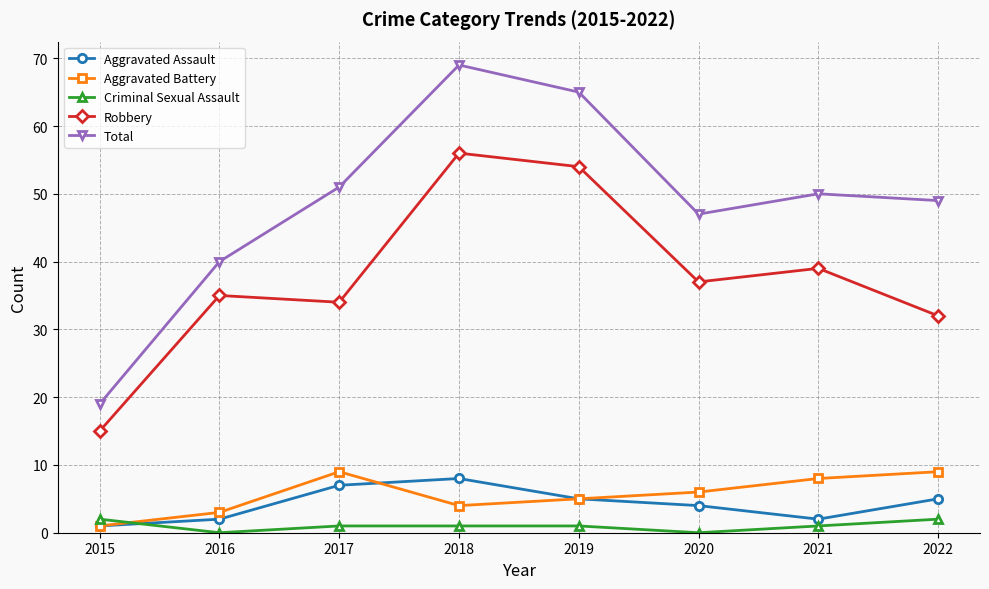

Which series ends up on top after the final intersection of Aggravated Assault and Criminal Sexual Assault?

Aggravated Assault